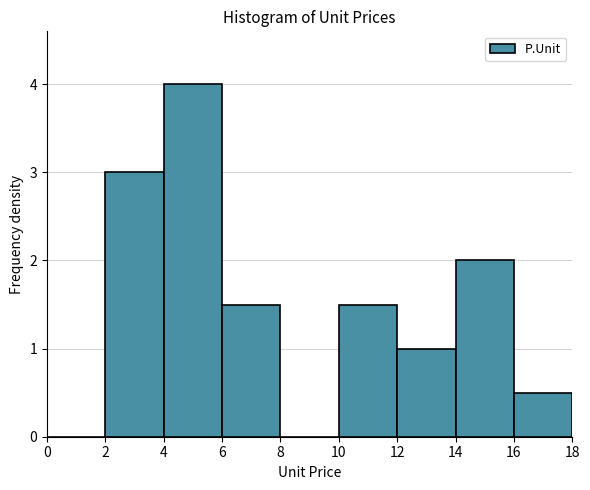

Over which range of the x-axis is the bar tallest?

4 to 6